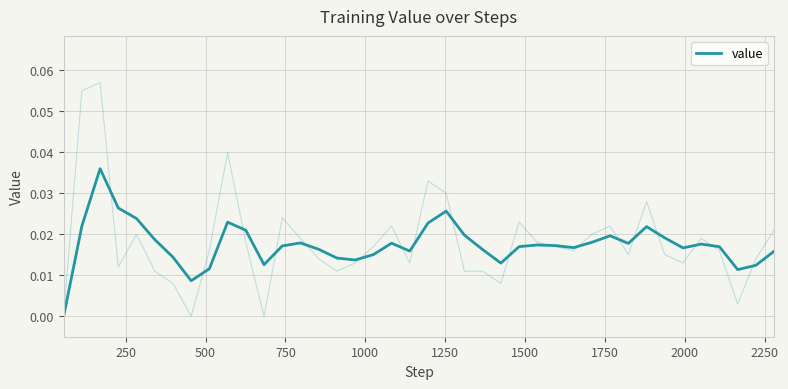

How many values are above zero?

39